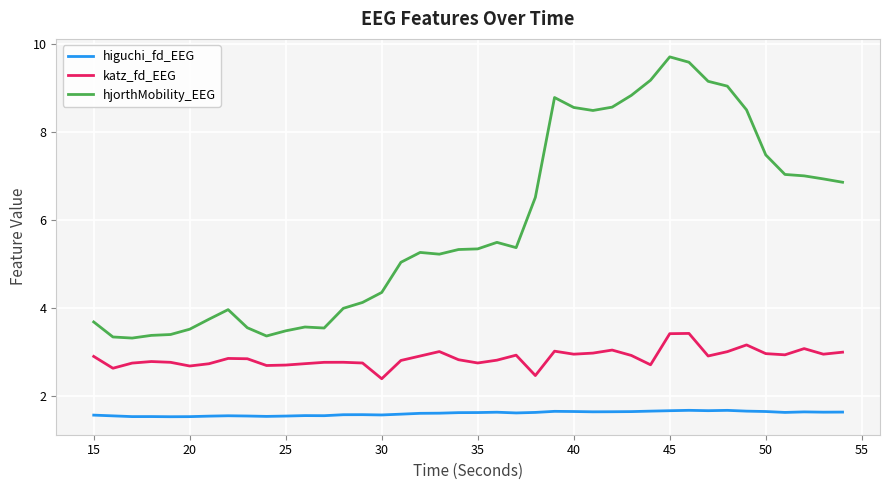

Which series has the largest total across all categories?

hjorthMobility_EEG